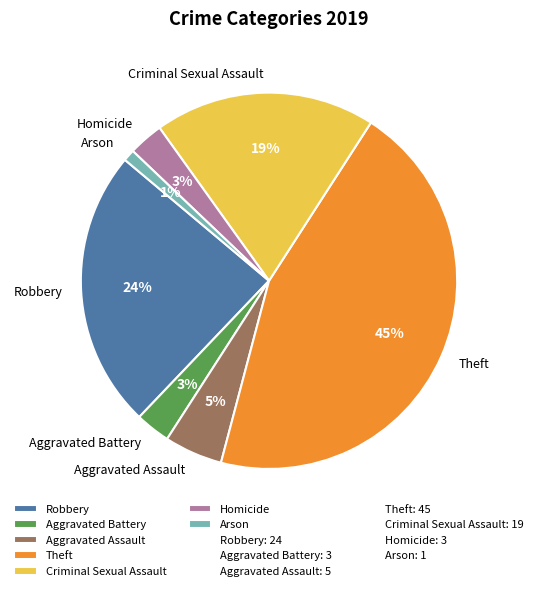

Which slice is the largest?

Theft